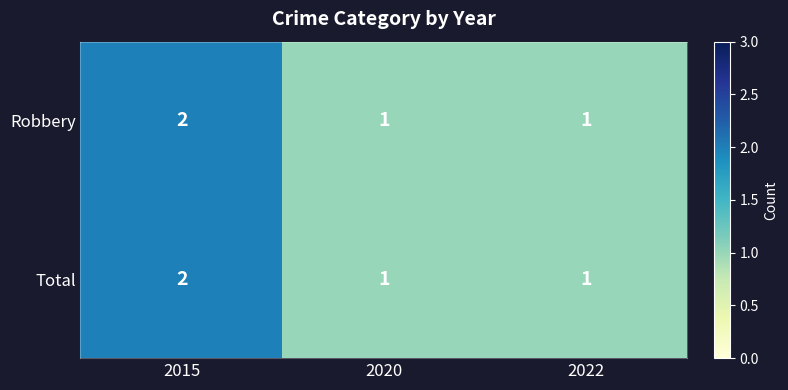

The Robbery series shows 1 at 2022. True or false?

True